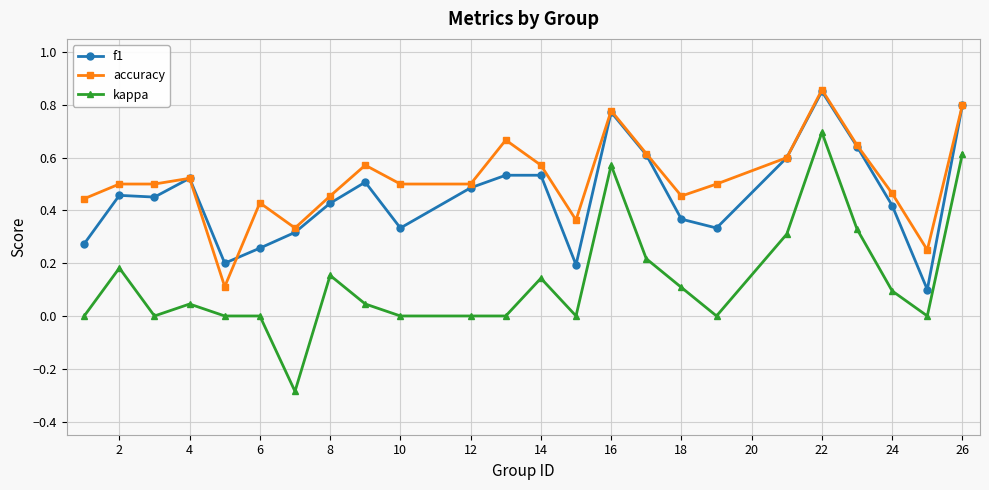

Which series has the largest range (max minus min)?

kappa